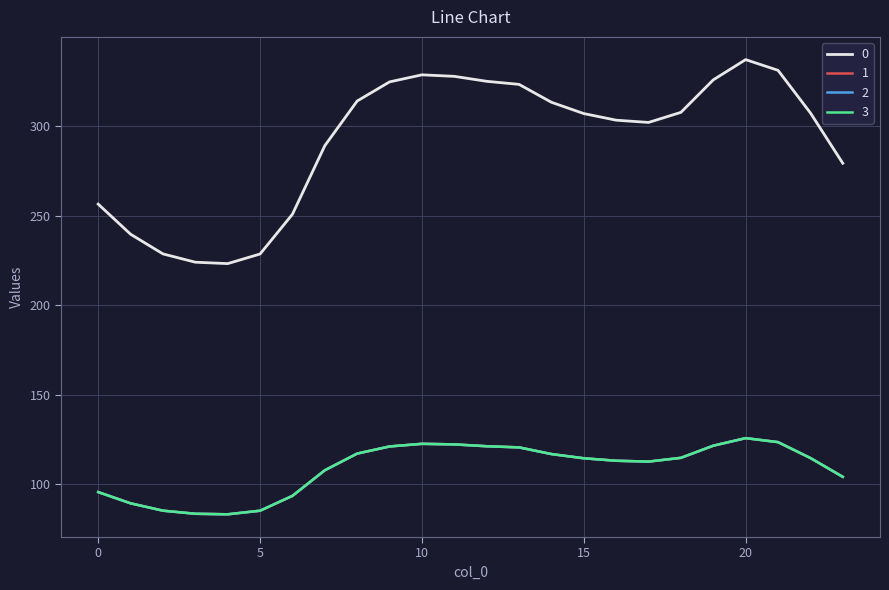

List the series in order of their peak value, lowest first.

1, 2, 3, 0